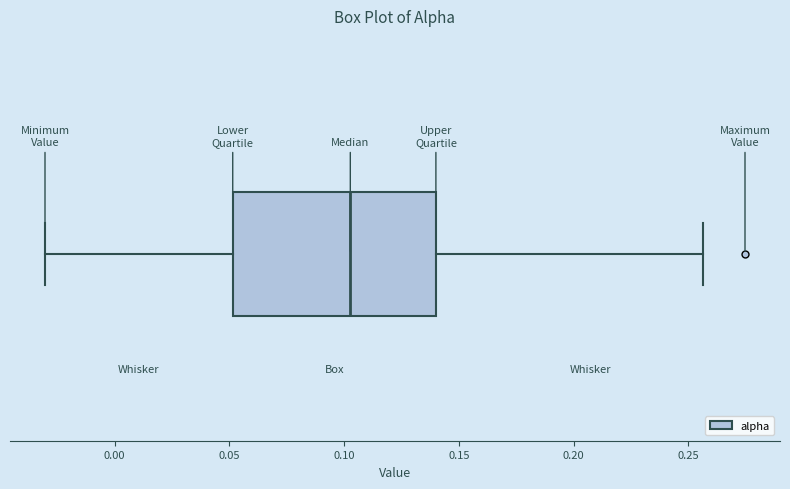

Read this box plot against the x-axis: the position of the median line, the range covered by the box, and the ends of both whiskers. The values are not printed on the chart, so give them approximately, as read against the axis.

median 0.105, box 0.050 to 0.140, whiskers -0.030 to 0.255